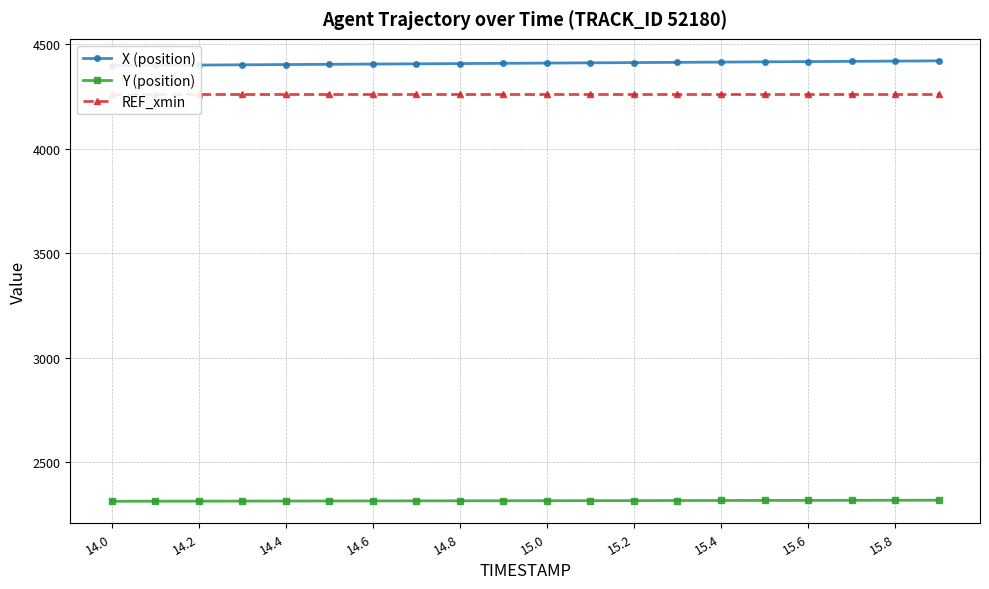

What is the value of the Y (position) point at the 2nd from the left?

2314.9